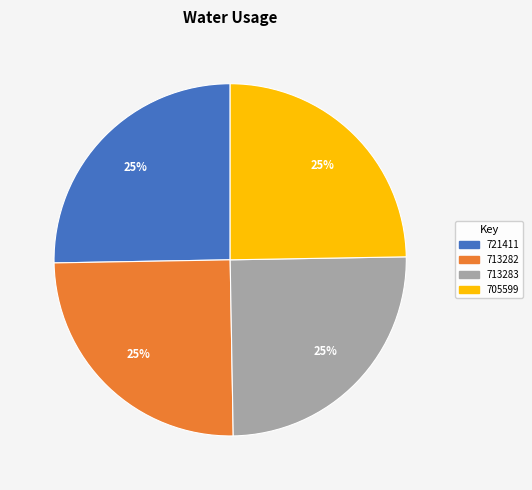

Is it true that 713282 is 12% of the pie?

False